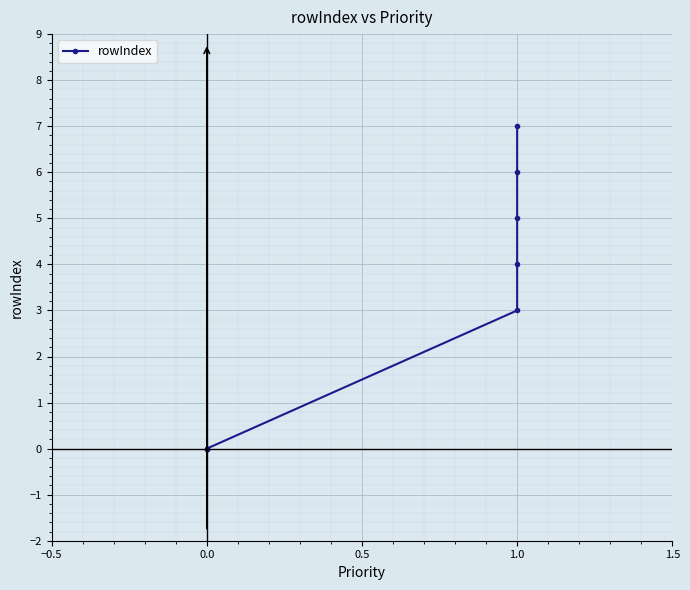

What is the sum of all values?

25